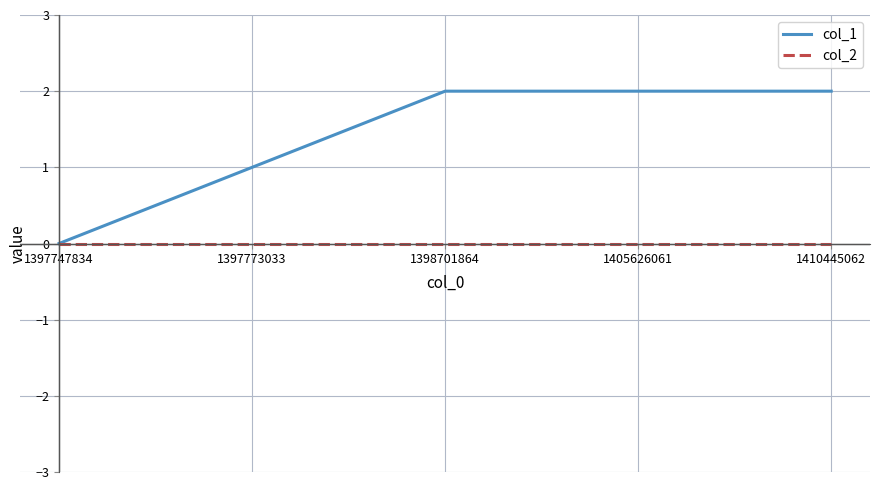

Which series has the largest range (max minus min)?

col_1